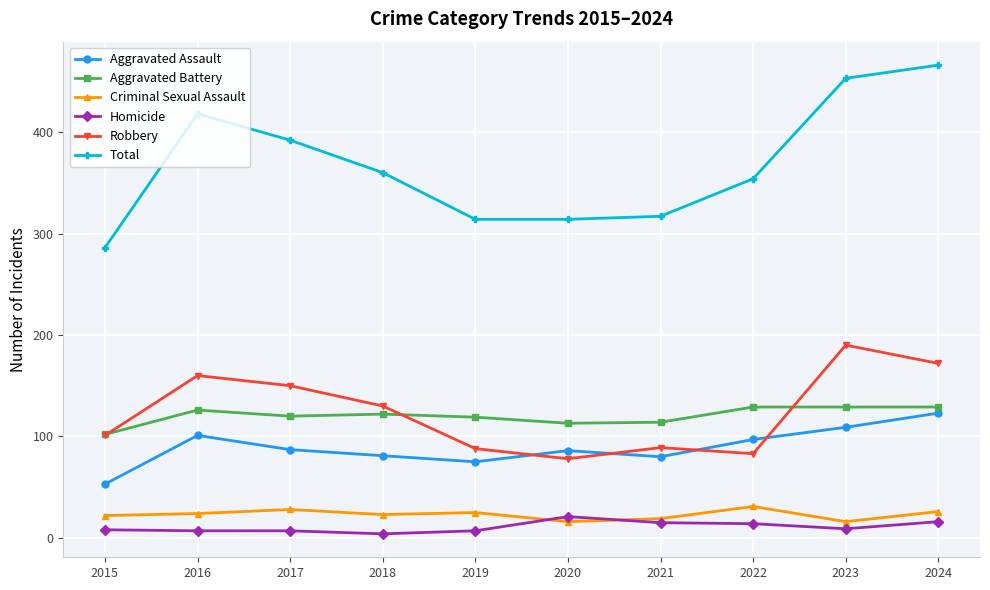

True or false: Total has more than 2 interior local peaks.

False